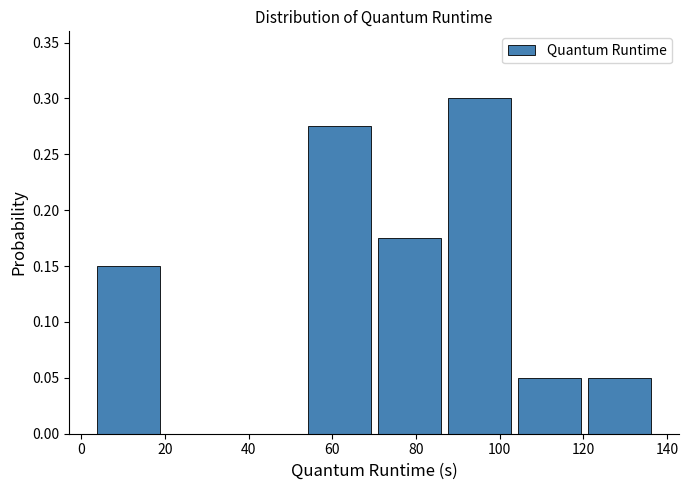

Over which range of the x-axis is the bar tallest?

86 to 104